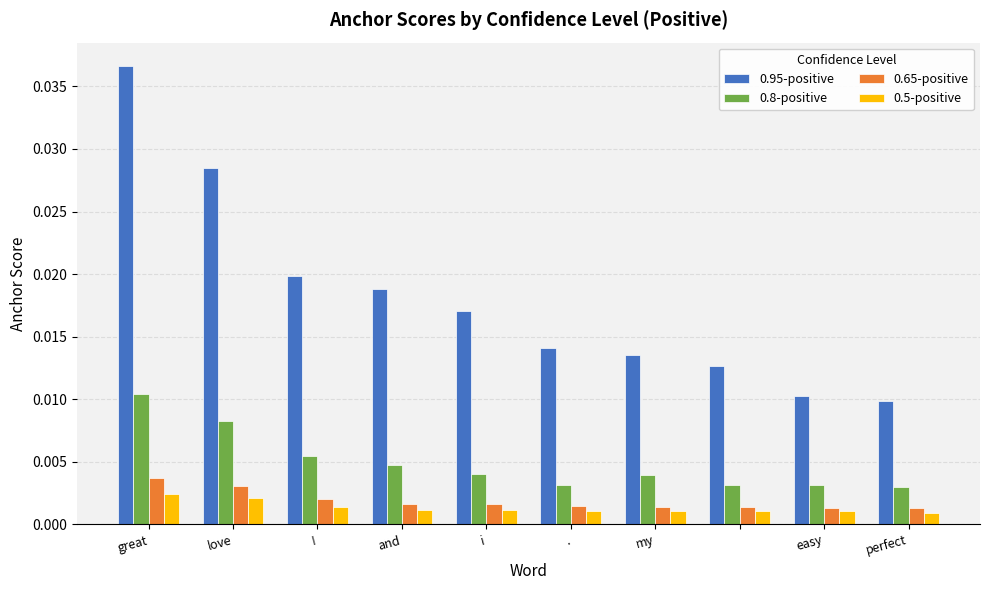

Which series has the largest range (max minus min)?

0.95-positive